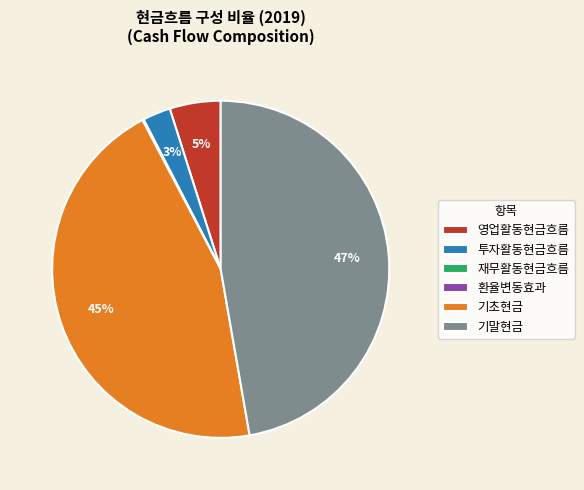

Does any single category account for the majority?

No